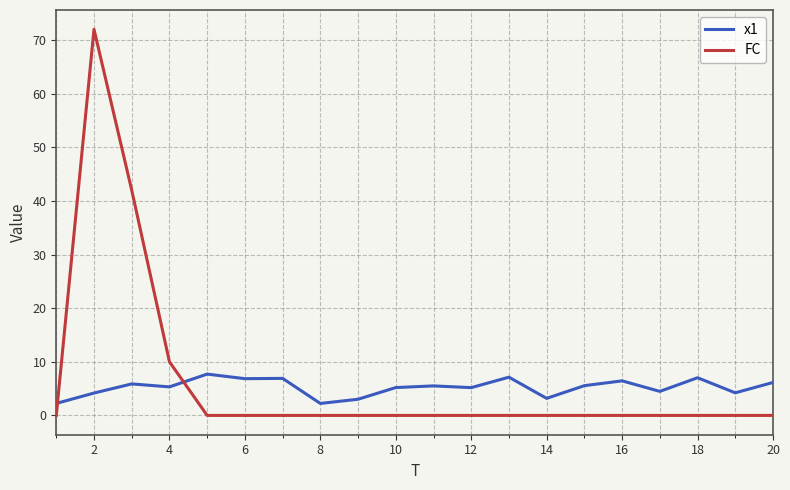

How many times do FC and x1 cross each other?

2